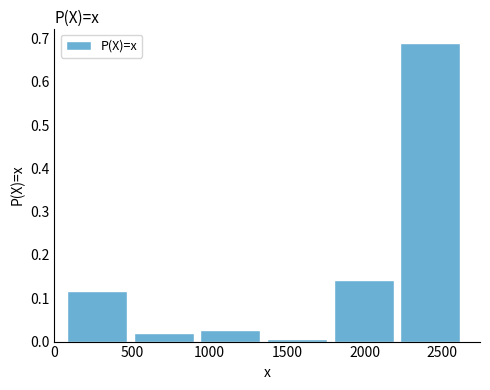

How tall is the bar that spans 500 to 900 on the x-axis? Neither the bar edges nor the heights are printed on the chart, so give them approximately, as read against the axes.

0.02